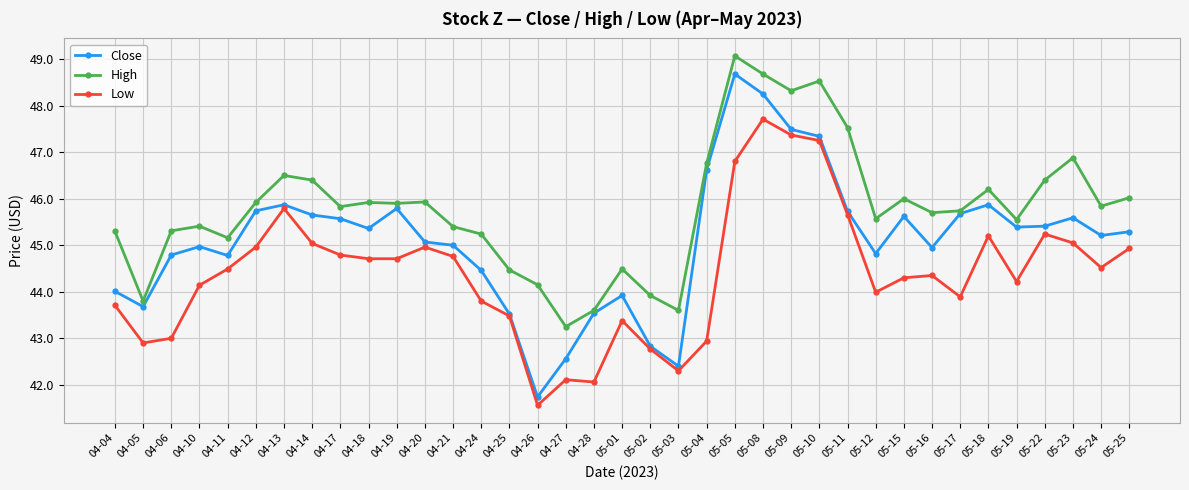

Which series has the widest spread of values?

Close